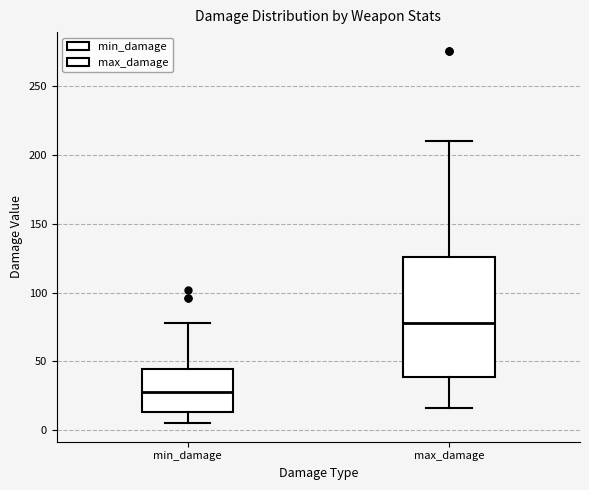

Where does the median line of the box for min_damage sit on the y-axis? The values are not printed on the chart, so give them approximately, as read against the axis.

30